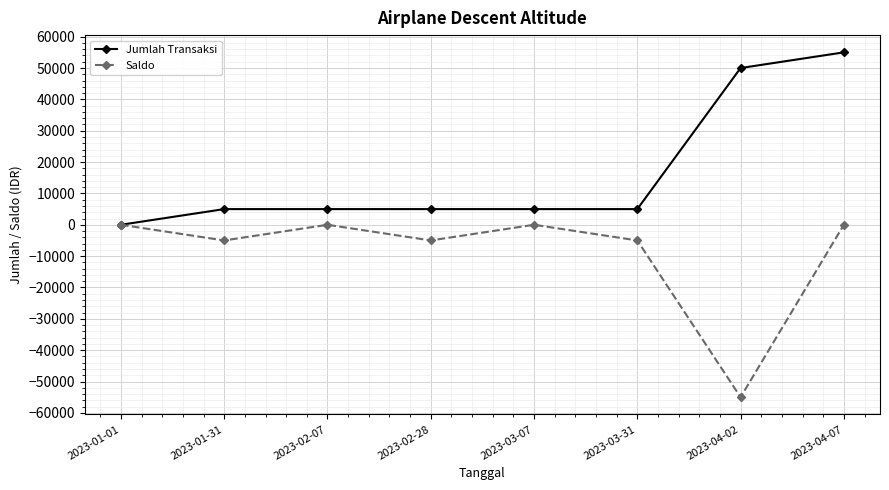

Which category has the lowest value in the Jumlah Transaksi series?

2023-01-01